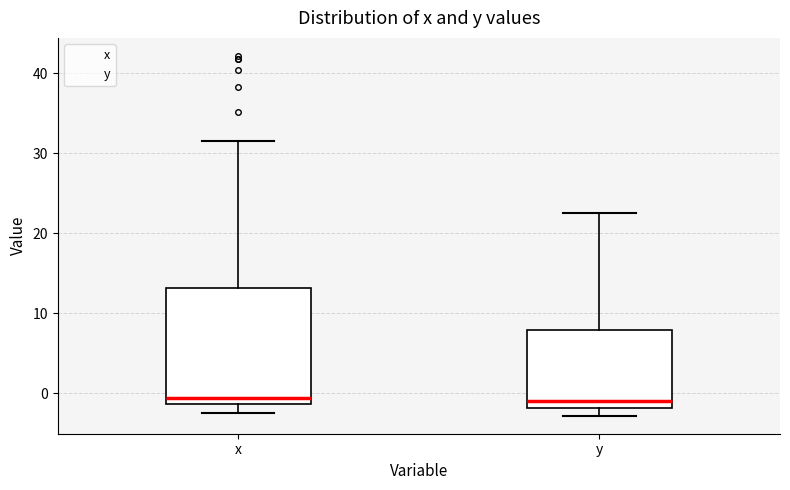

Which box is the tallest, from its lower edge to its upper edge?

x